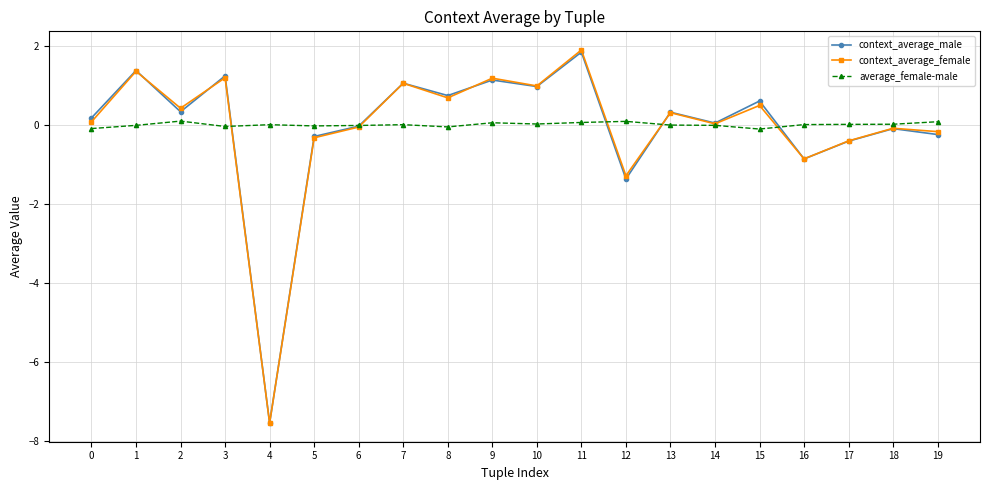

At which category is the sum across all series the highest?

11